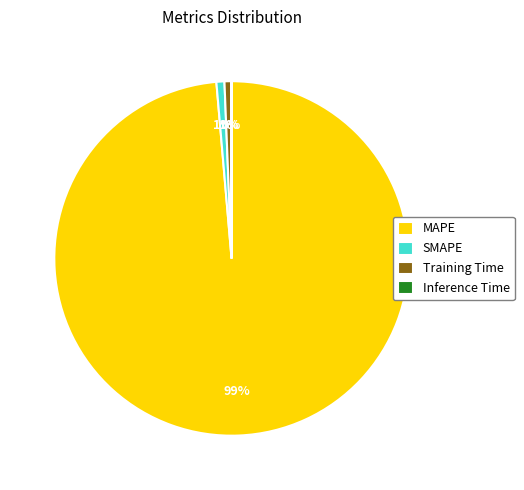

Combined, do MAPE and Training Time account for over 50%?

Yes